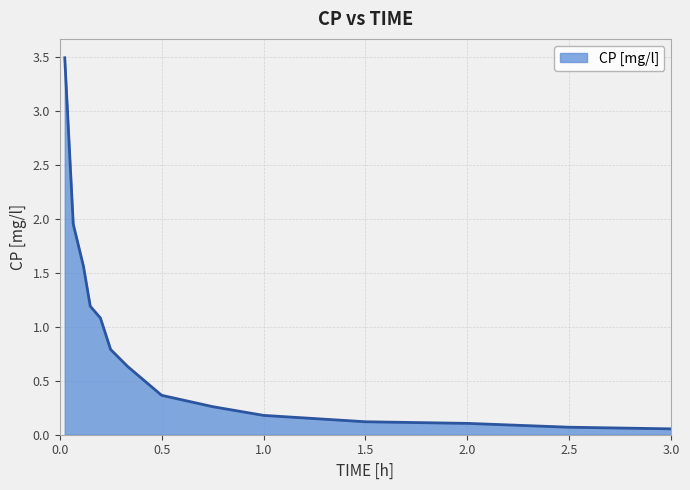

How many distinct data groups are displayed?

1